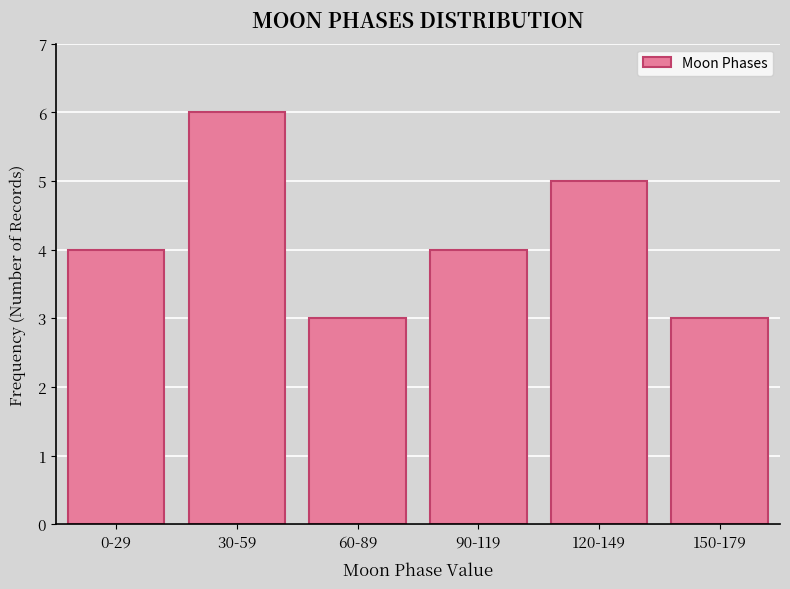

Reading right to left, list all the values displayed in this chart.

150-179=3	120-149=5	90-119=4	60-89=3	30-59=6	0-29=4